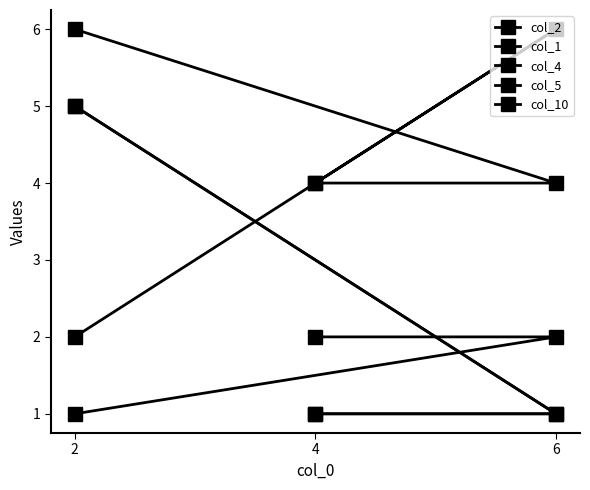

Read the col_2 value at 4.

4